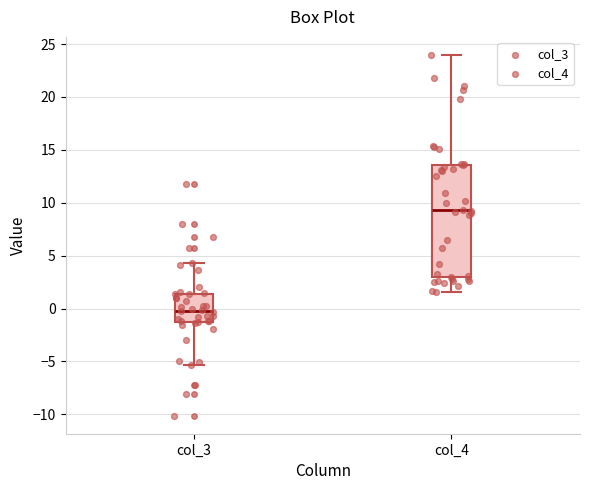

Which box is the tallest, from its lower edge to its upper edge?

col_4